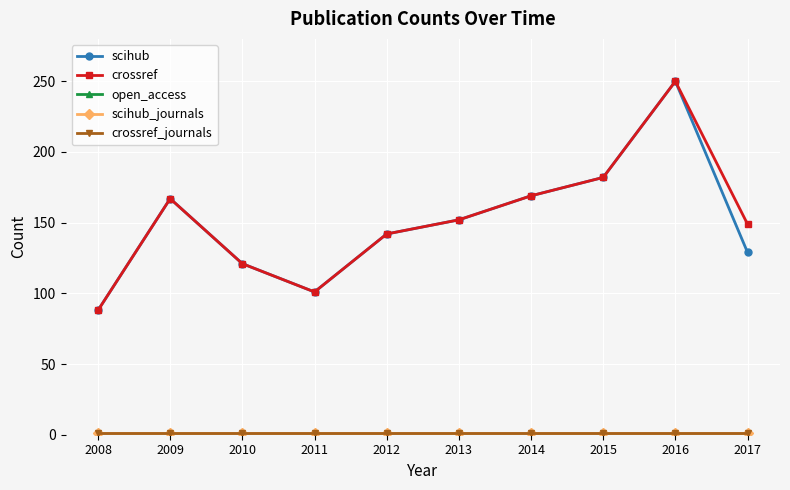

Is this an area chart (filled region under the line)?

No